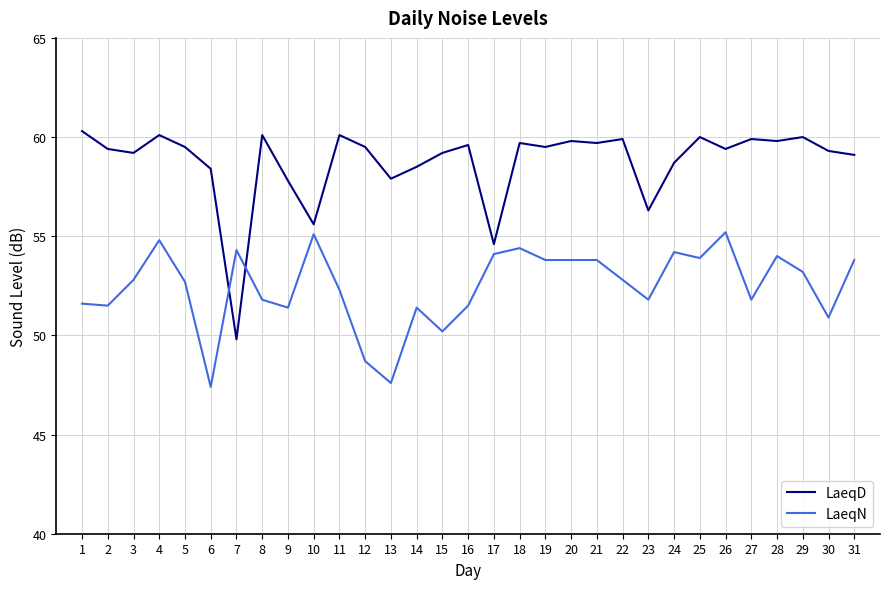

Read the LaeqN value at 16.

51.5